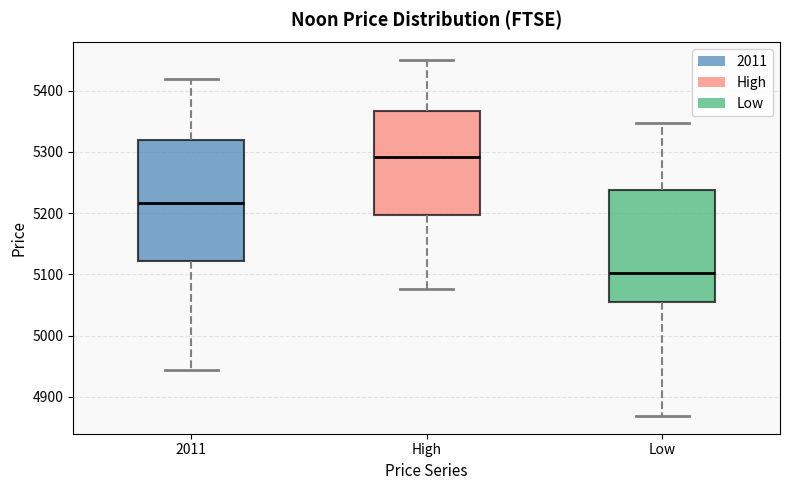

Reading left to right, read every box against the y-axis: the position of its median line, the range the box covers, and the ends of its whiskers. The values are not printed on the chart, so give them approximately, as read against the axis.

2011: median 5220, box 5120 to 5320, whiskers 4940 to 5420
High: median 5290, box 5200 to 5370, whiskers 5080 to 5450
Low: median 5100, box 5050 to 5240, whiskers 4870 to 5350